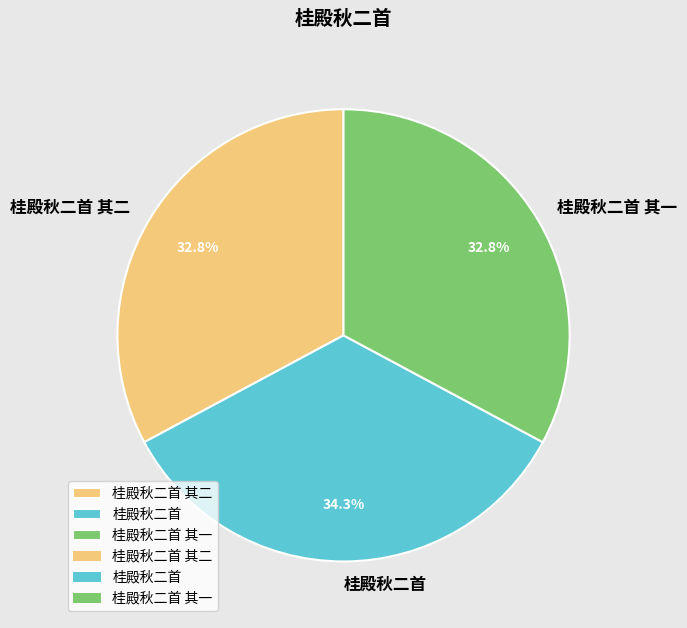

What is the total percentage of 桂殿秋二首 其二 and 桂殿秋二首 其一?

65.7%